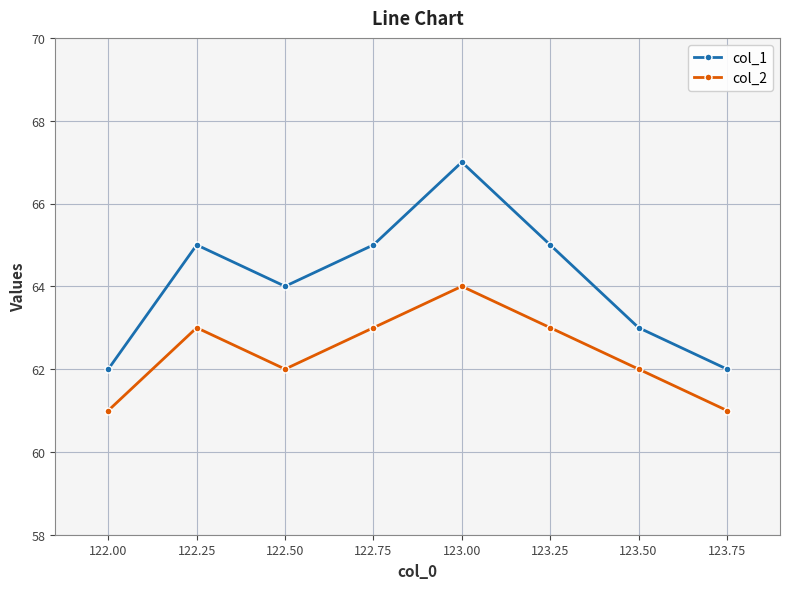

At 122.50, list the series in order from smallest to largest.

col_2, col_1